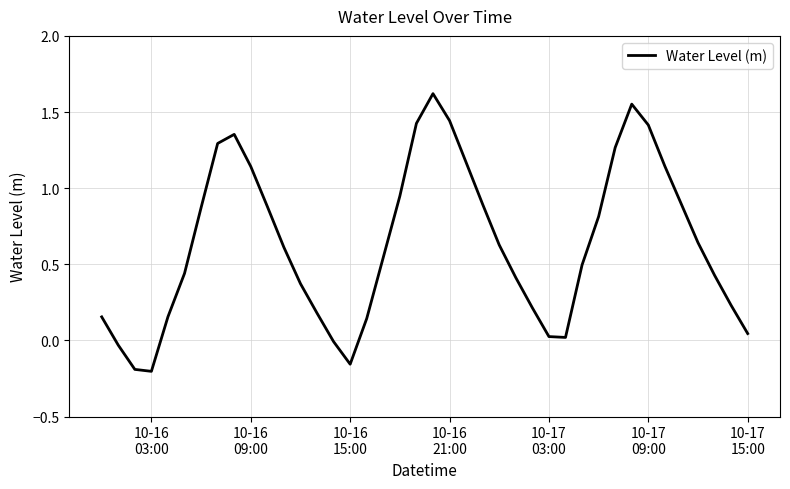

How many lines are shown in the chart?

1